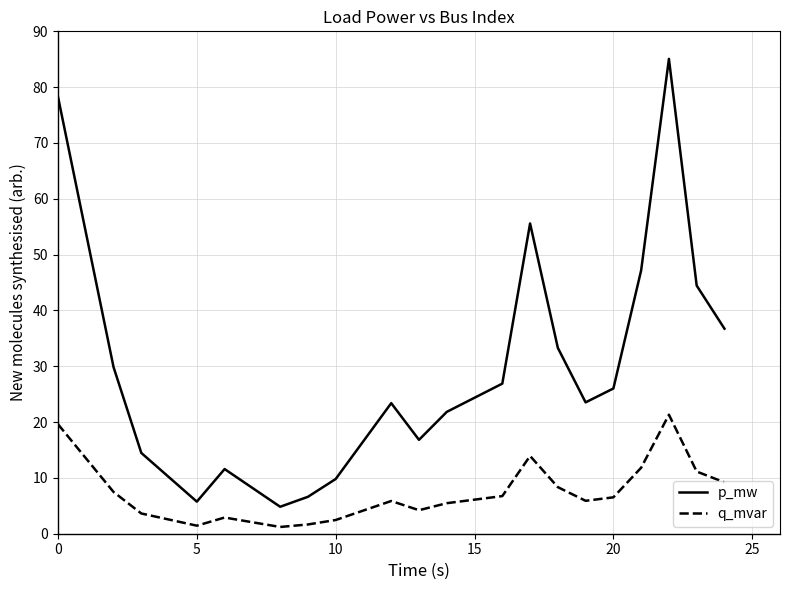

What is the highest value of the q_mvar series?

21.3